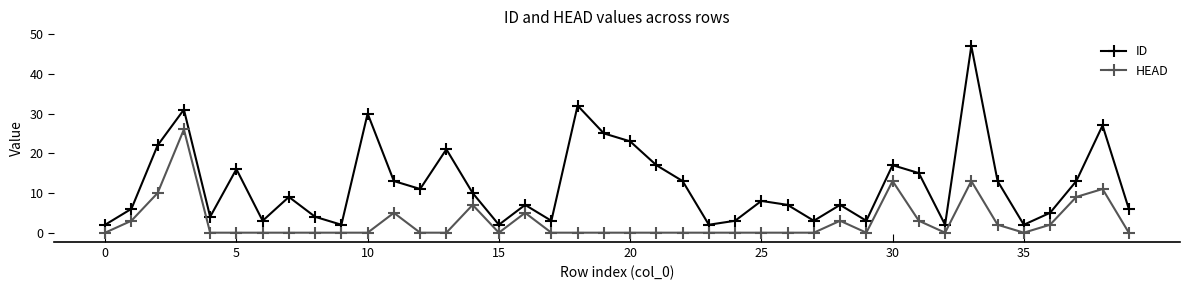

What is the average value of the HEAD series?

3